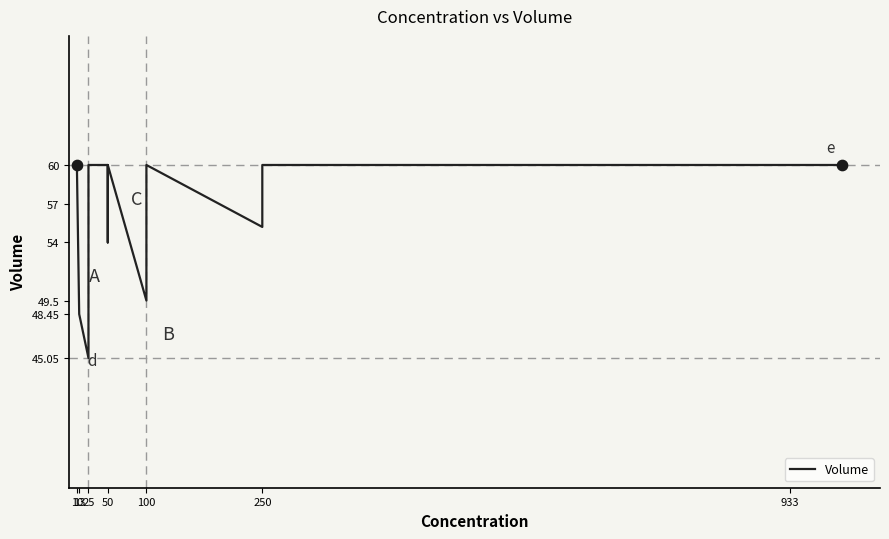

Which has a higher value, 20 or 933?

933